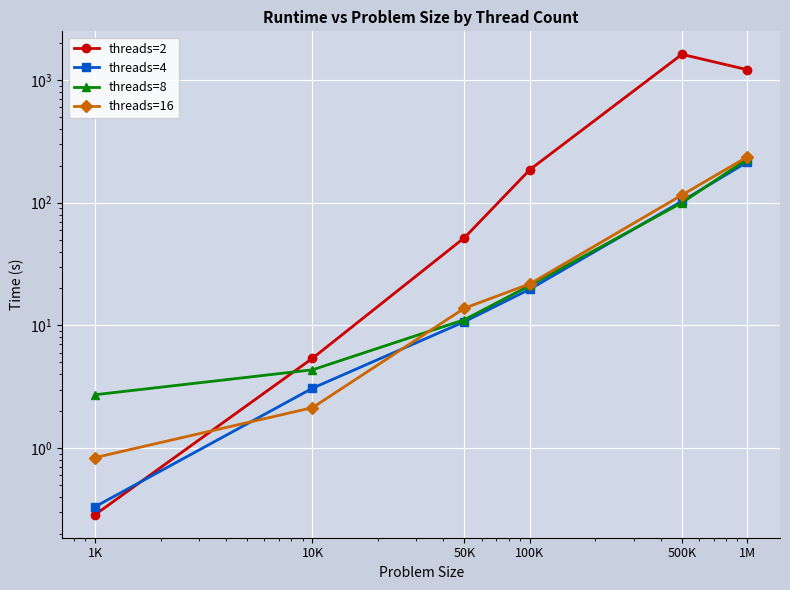

At 10K, list the series in order from largest to smallest.

threads=2, threads=8, threads=4, threads=16